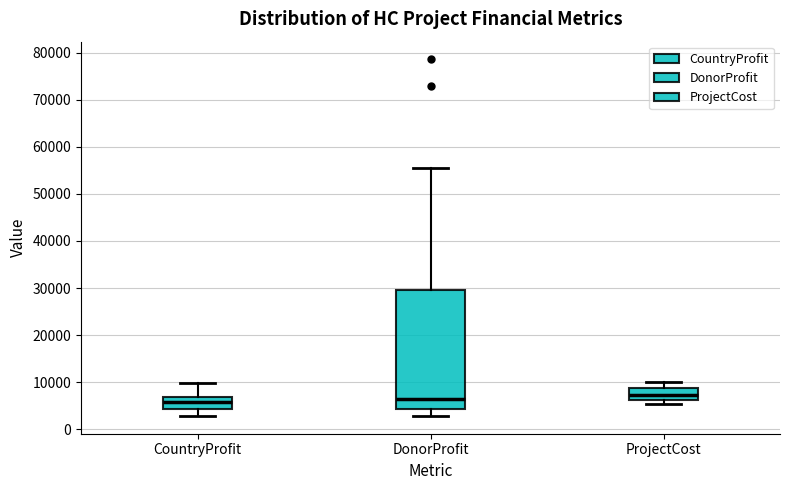

Where does the median line of the box for DonorProfit sit on the y-axis? The values are not printed on the chart, so give them approximately, as read against the axis.

6000